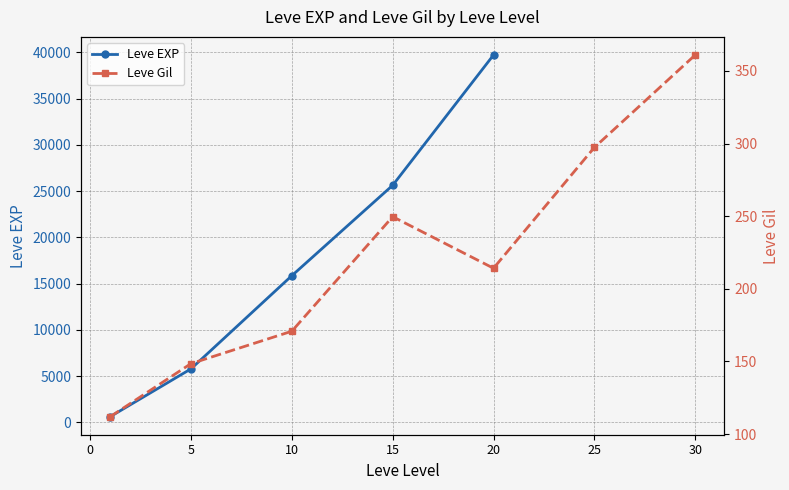

True or false: Leve Gil and Leve EXP intersect in this chart.

False